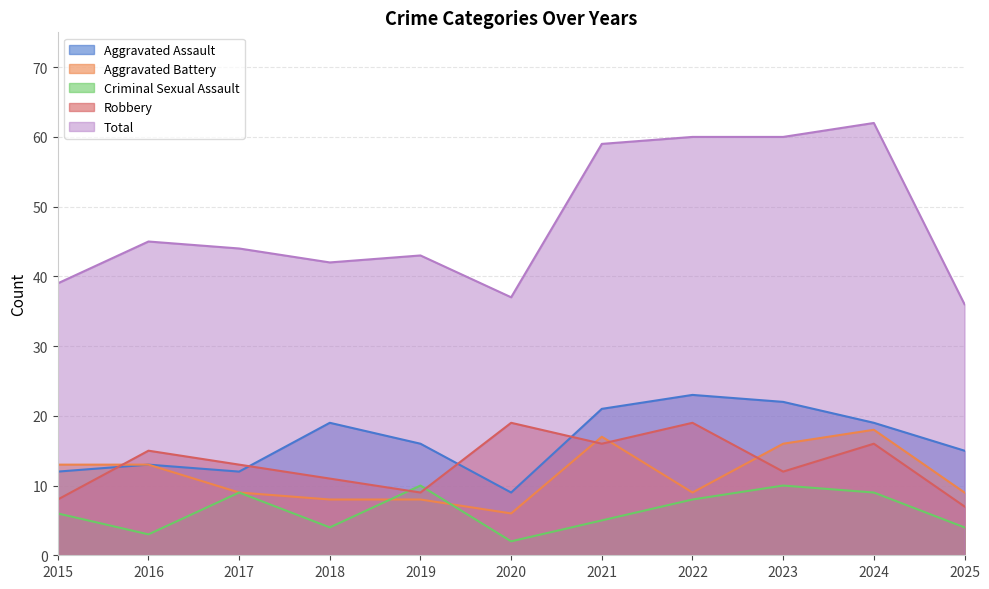

True or false: Criminal Sexual Assault and Total cross at least once.

False